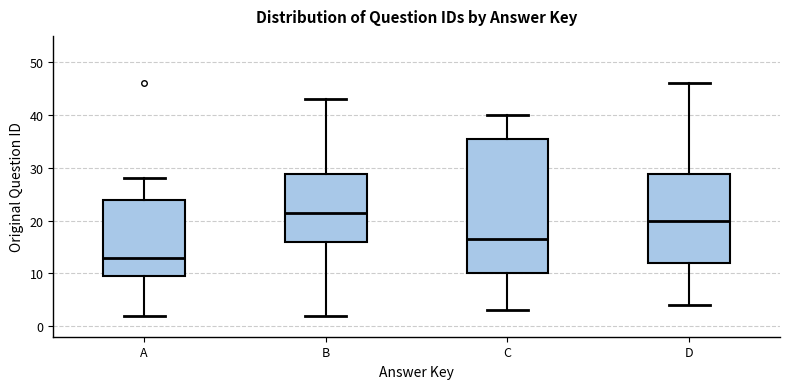

Which box has the lowest median line?

A